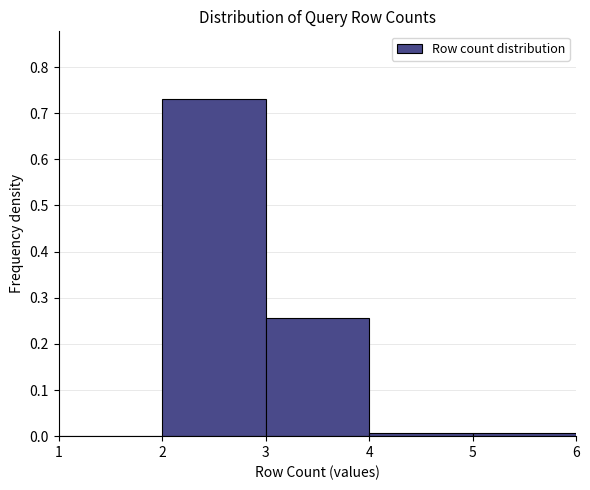

Which range on the x-axis has the tallest bar?

2 to 3